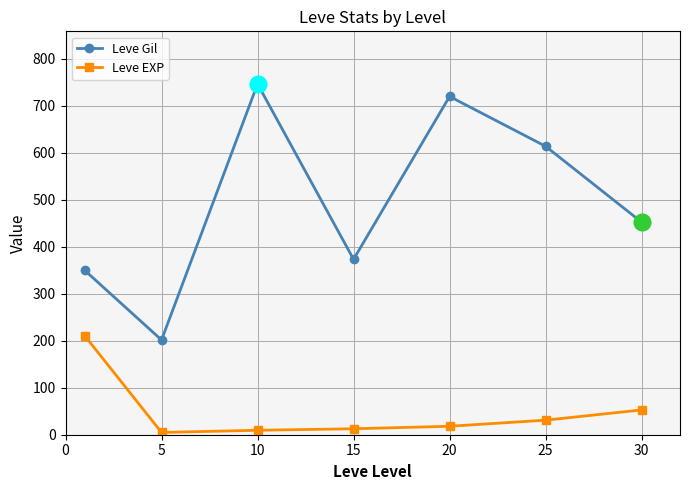

How many lines are shown in the chart?

2